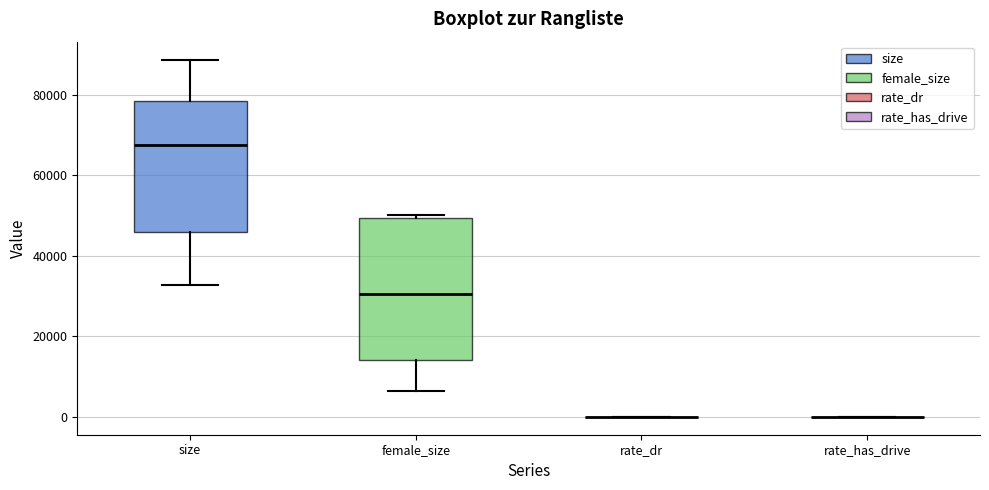

Reading left to right, transcribe this box plot: for each box, give where its median line is, the range the box spans, and where its two whiskers end, as read against the y-axis. The values are not printed on the chart, so give them approximately, as read against the axis.

size: median 68000, box 46000 to 78000, whiskers 32000 to 88000
female_size: median 30000, box 14000 to 50000, whiskers 6000 to 50000 (just above the box's upper edge)
rate_dr: box collapsed to a line at 0, whiskers 0 to 0
rate_has_drive: box collapsed to a line at 0, whiskers 0 to 0